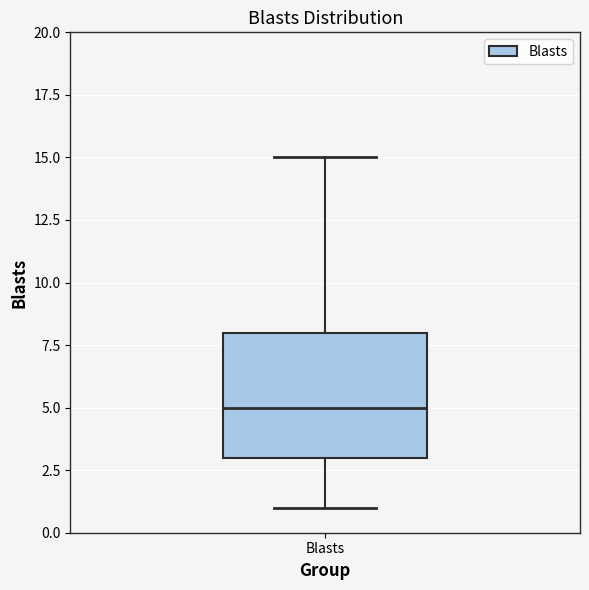

Read this box plot against the y-axis: the position of the median line, the range covered by the box, and the ends of both whiskers. The values are not printed on the chart, so give them approximately, as read against the axis.

median 5, box 3 to 8, whiskers 1 to 15